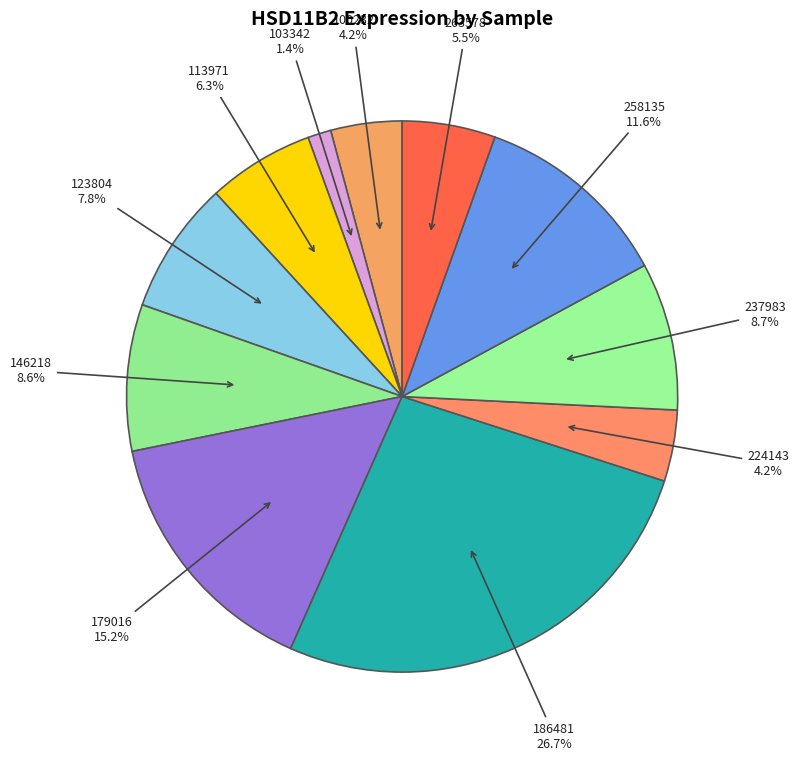

To the nearest percent, what portion does 123804 represent?

8%